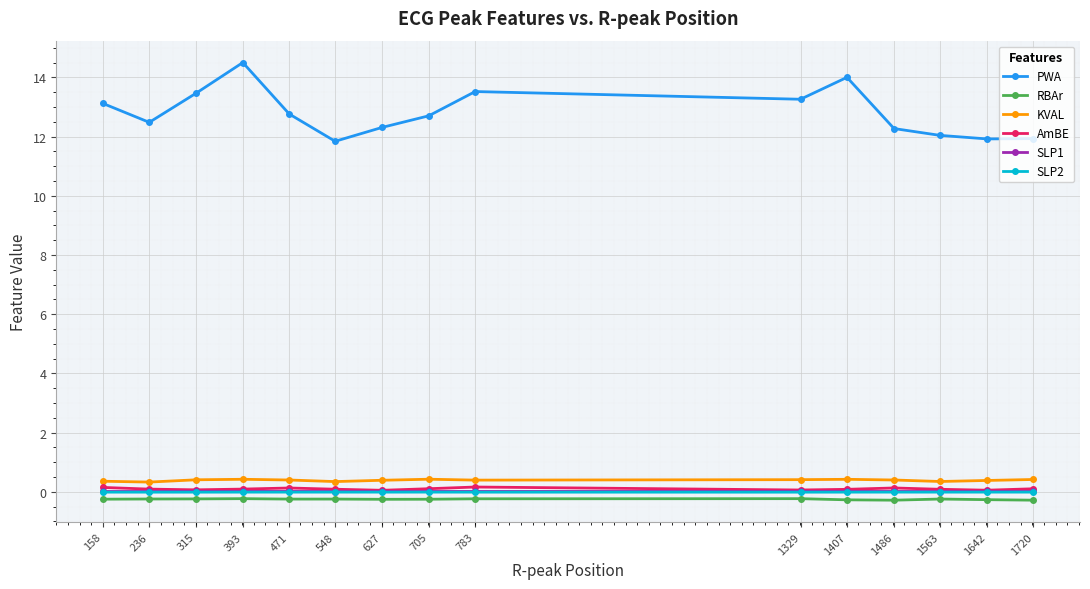

Which series has the widest spread of values?

PWA